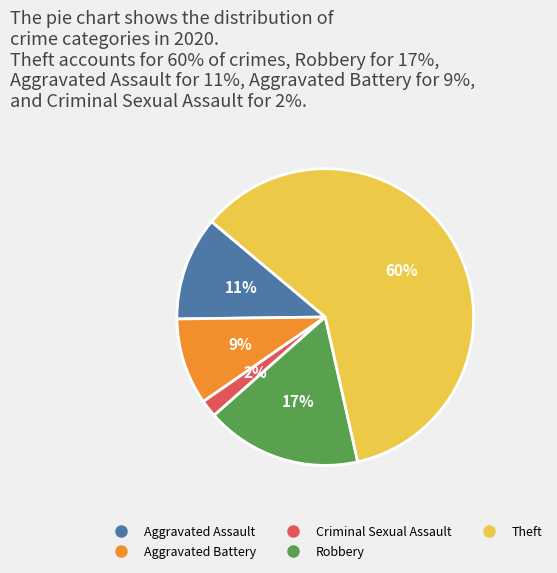

Does any single category account for the majority?

Yes